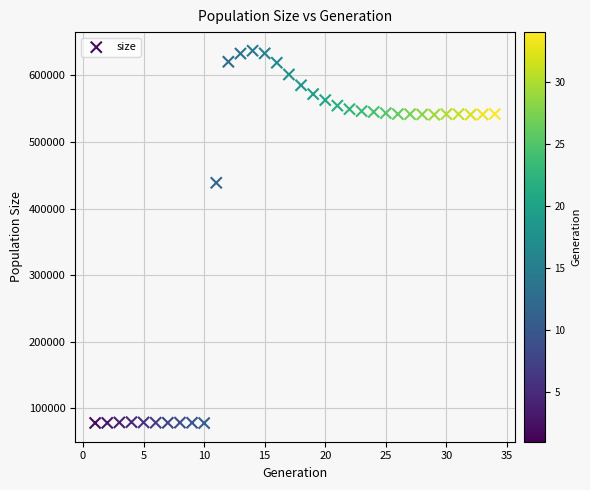

What Y value in the scatter plot is closest to 357525?

438826